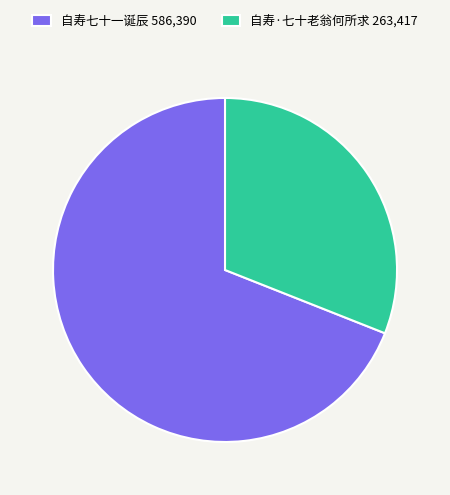

Do 自寿·七十老翁何所求 263,417 and 自寿七十一诞辰 586,390 together represent more than half of the pie?

Yes